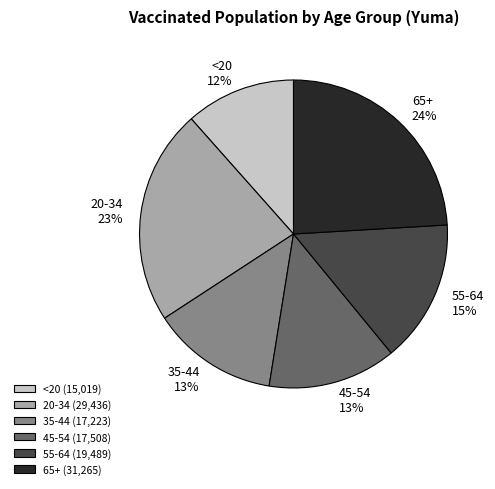

What is the ratio of the value at <20 to the value at 20-34?

0.5